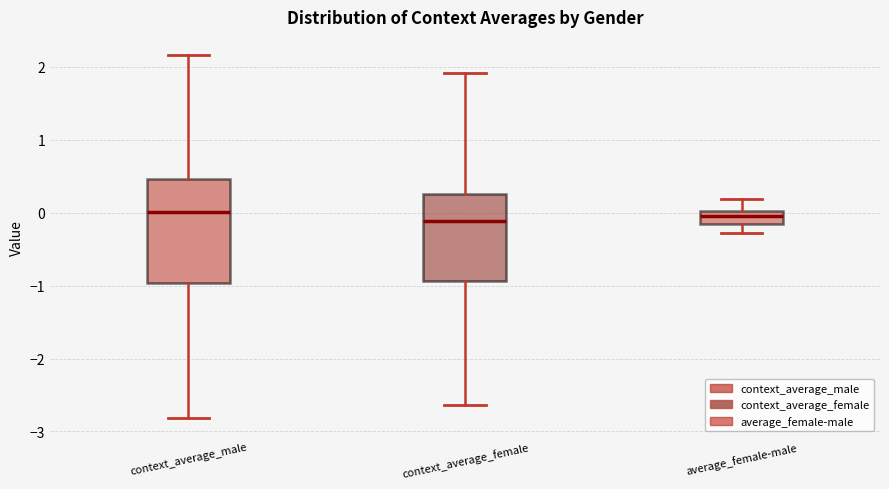

Reading left to right, read every box against the y-axis: the position of its median line, the range the box covers, and the ends of its whiskers. The values are not printed on the chart, so give them approximately, as read against the axis.

context_average_male: median 0.0, box -1.0 to 0.5, whiskers -2.8 to 2.2
context_average_female: median -0.1, box -0.9 to 0.3, whiskers -2.6 to 1.9
average_female-male: median -0.1, box -0.2 to 0.0, whiskers -0.3 to 0.2